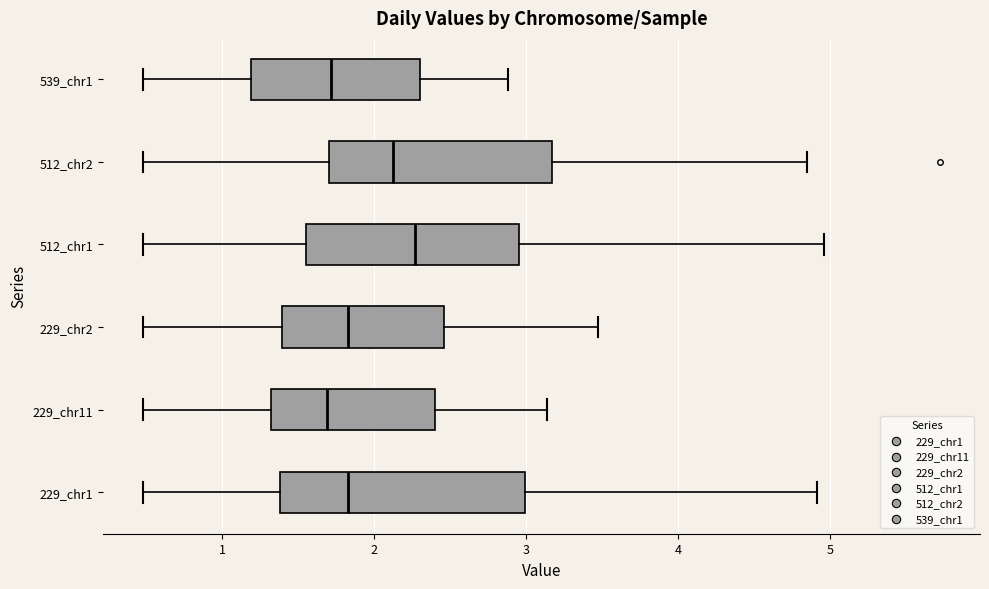

Reading bottom to top, read every box against the x-axis: the position of its median line, the range the box covers, and the ends of its whiskers. The values are not printed on the chart, so give them approximately, as read against the axis.

229_chr1: median 1.8, box 1.4 to 3.0, whiskers 0.5 to 4.9
229_chr11: median 1.7, box 1.3 to 2.4, whiskers 0.5 to 3.1
229_chr2: median 1.8, box 1.4 to 2.5, whiskers 0.5 to 3.5
512_chr1: median 2.3, box 1.6 to 3.0, whiskers 0.5 to 5.0
512_chr2: median 2.1, box 1.7 to 3.2, whiskers 0.5 to 4.9
539_chr1: median 1.7, box 1.2 to 2.3, whiskers 0.5 to 2.9